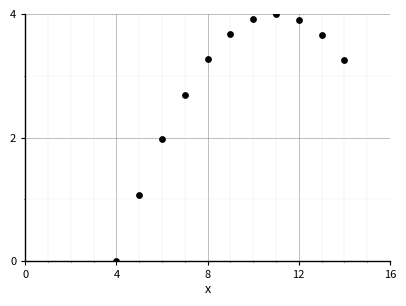

What is the average X value?

9.0